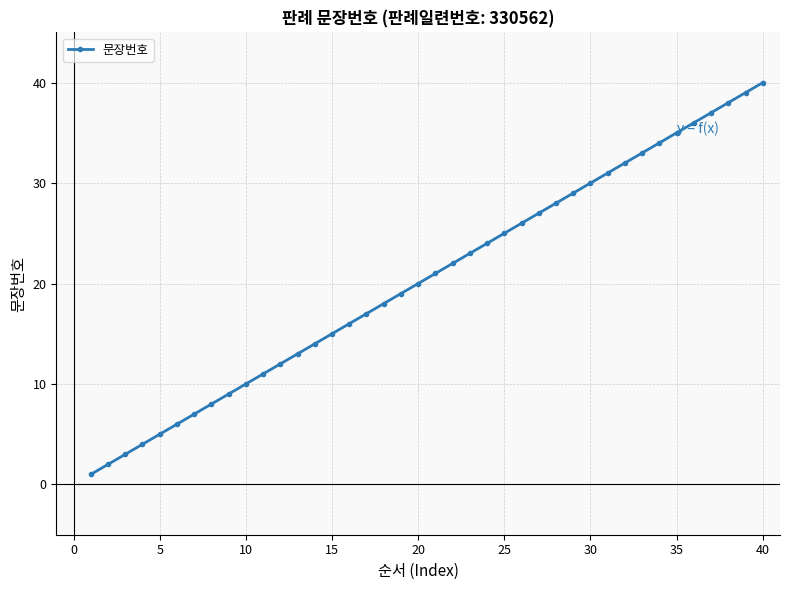

How many categories are shown in the chart?

40